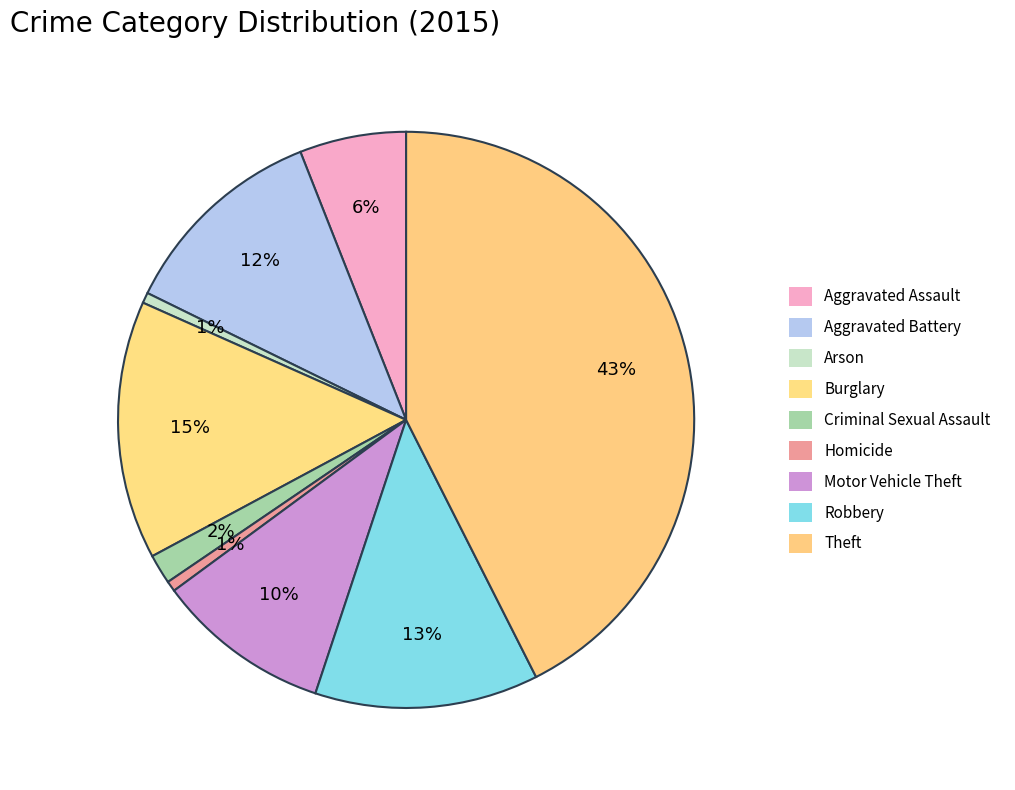

Is the sum of Theft and Arson greater than half?

No